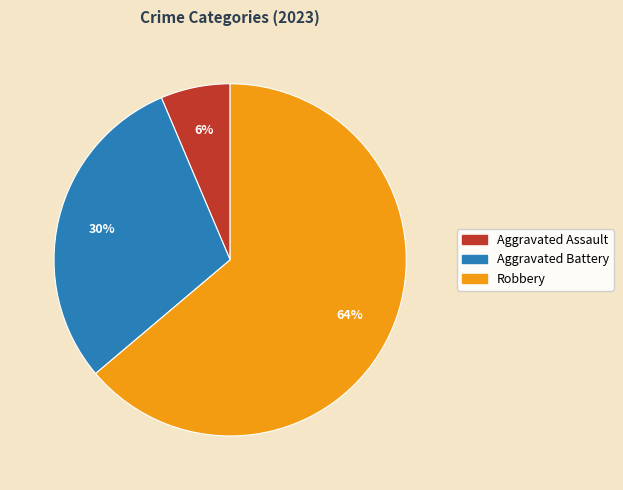

Is there a majority slice in this chart?

Yes